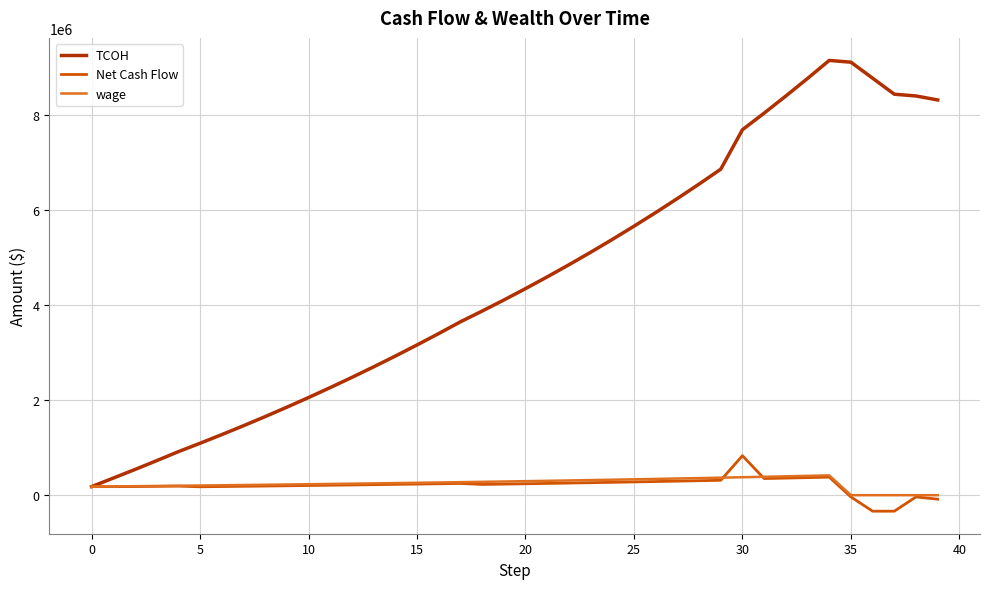

What is the maximum value for wage?

416758